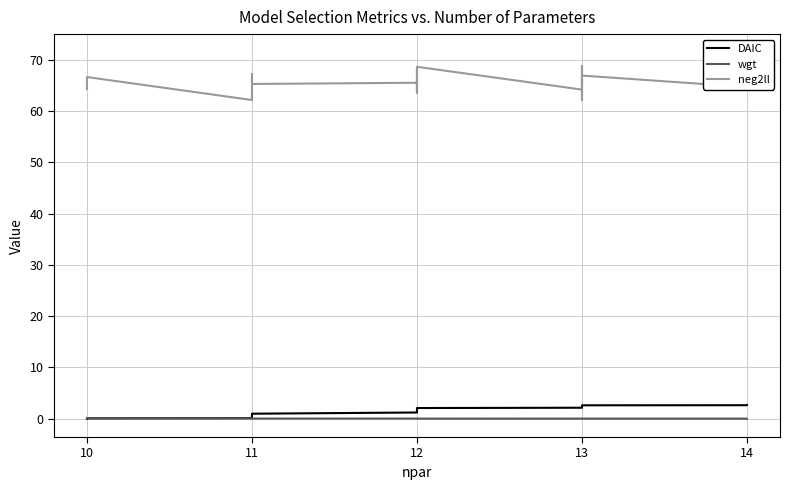

At which label does wgt reach its peak?

10